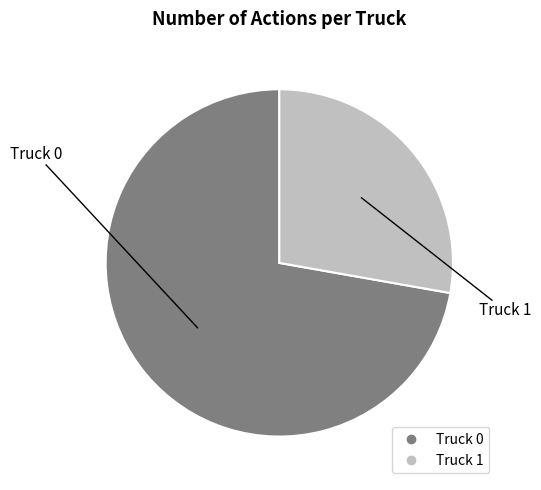

How many segments does this pie chart have?

2